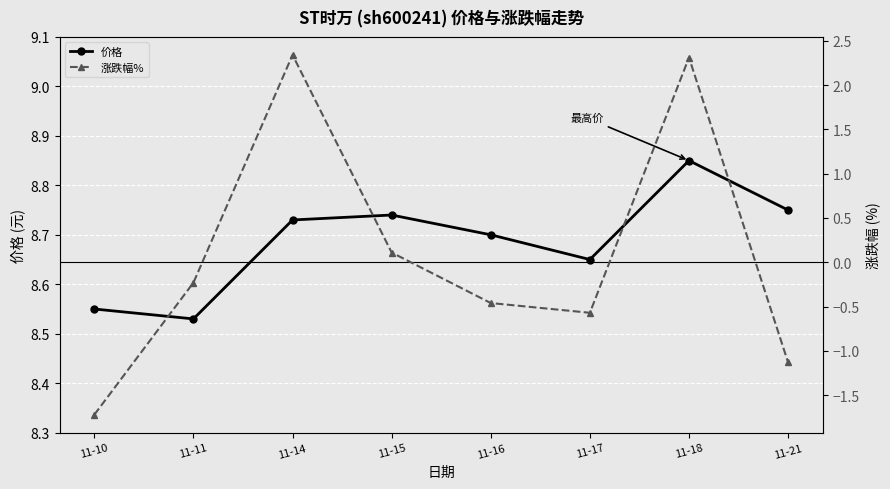

Which label corresponds to the smallest value in the chart?

11-10